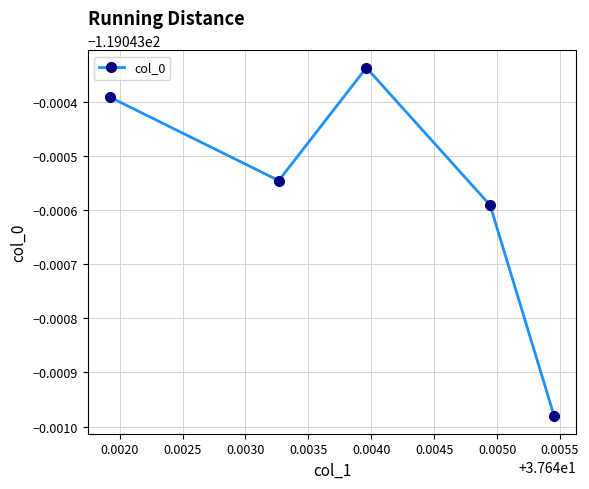

How many points are higher than both their immediate neighbors (excluding endpoints)?

1